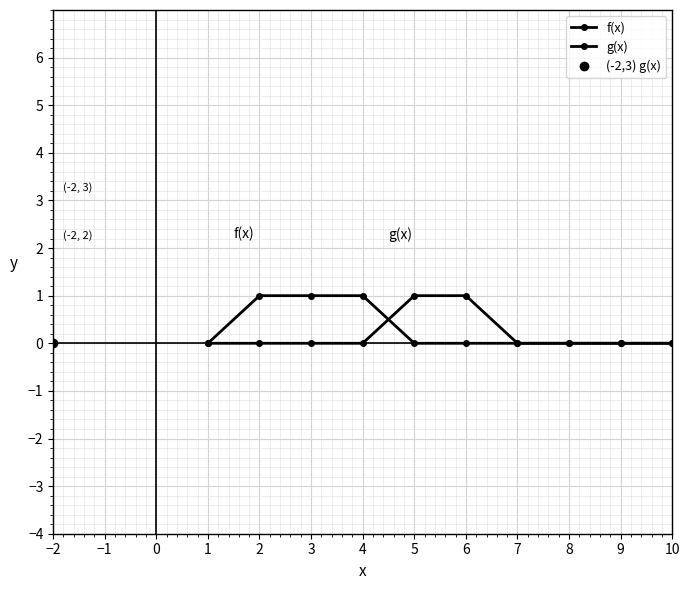

Reading left to right, extract all data points from this chart.

f(x): 0	1	1	1	0	0	0	0	0	0
g(x): 0	0	0	0	1	1	0	0	0	0